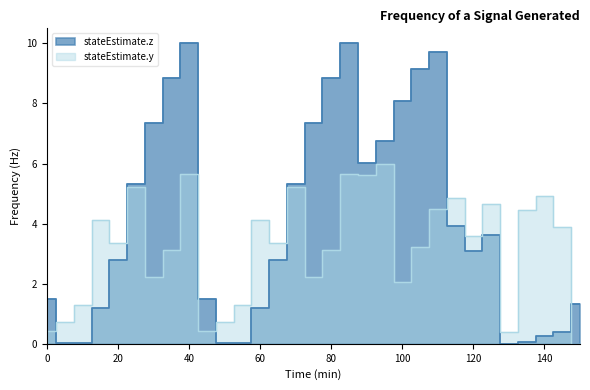

At which label is stateEstimate.y closest to 3?

35